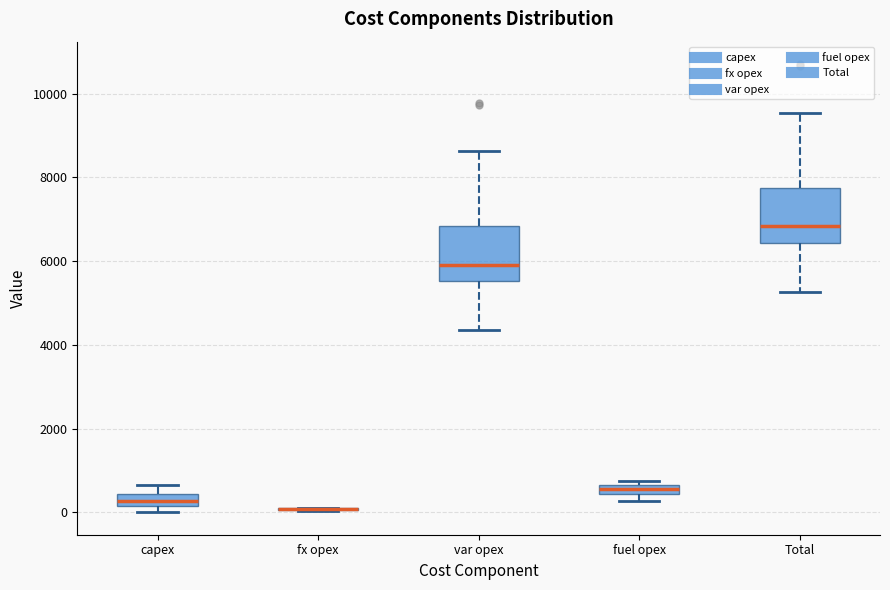

Where is the upper edge of the box for fuel opex on the y-axis? The values are not printed on the chart, so give them approximately, as read against the axis.

600